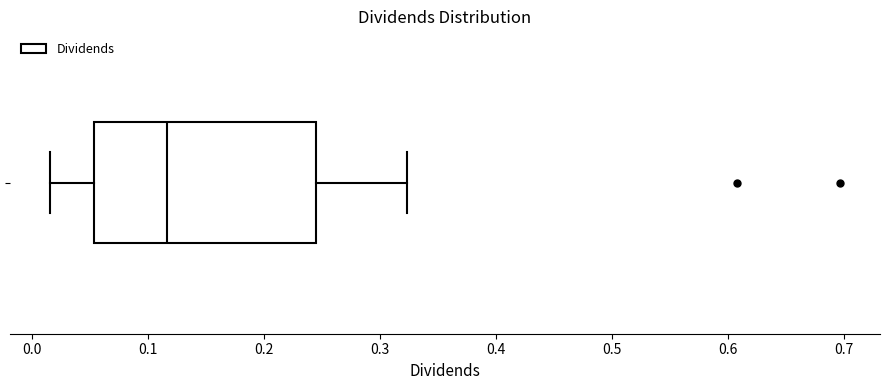

Where is the right edge of the box on the x-axis? The values are not printed on the chart, so give them approximately, as read against the axis.

0.25